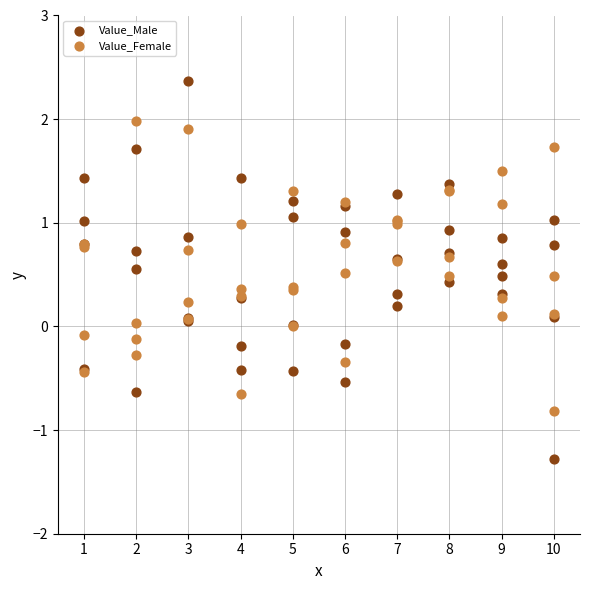

Which series has the largest Y range (max minus min)?

Value_Male